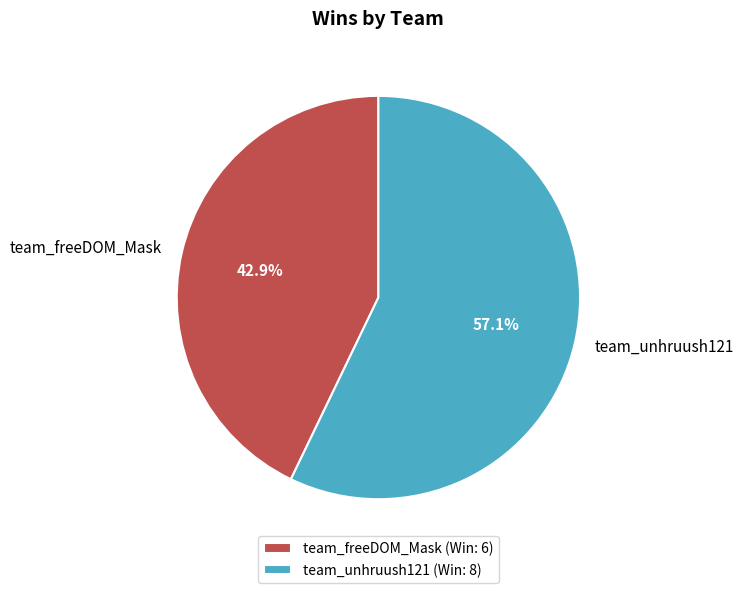

How many segments does this pie chart have?

2